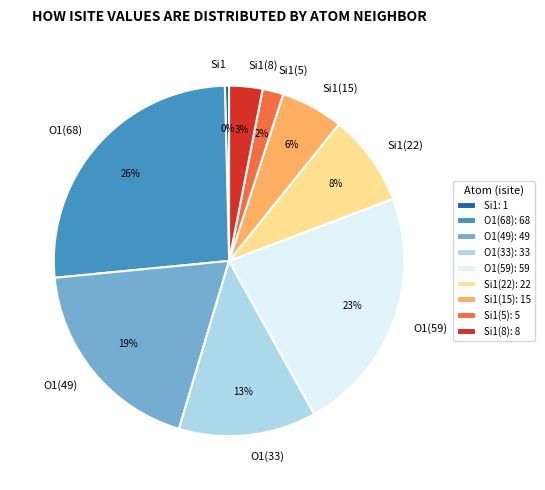

To the nearest percent, what is the average slice percentage?

11%